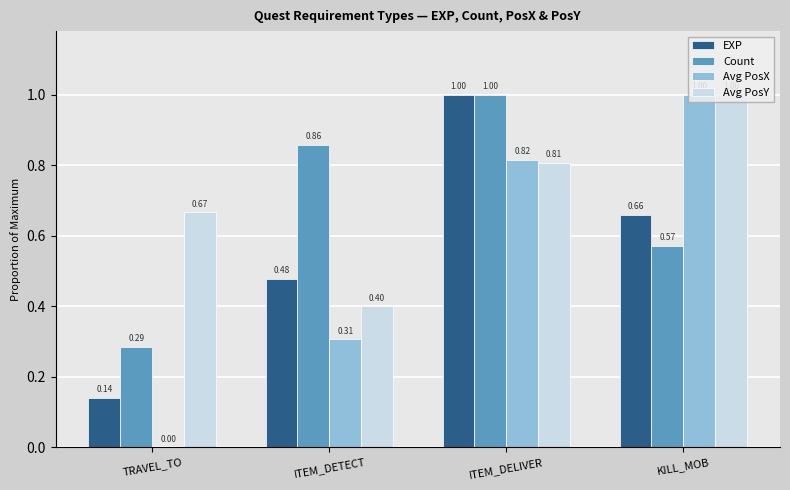

What are all the series names shown in the legend?

EXP, Count, Avg PosX, Avg PosY